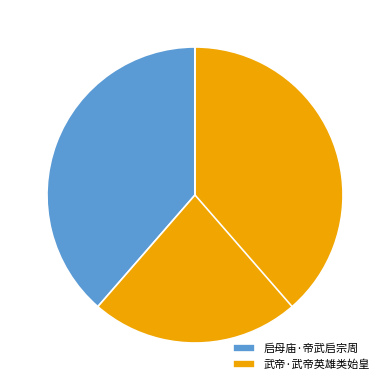

What is the largest slice in the pie chart?

武帝·武帝英雄类始皇